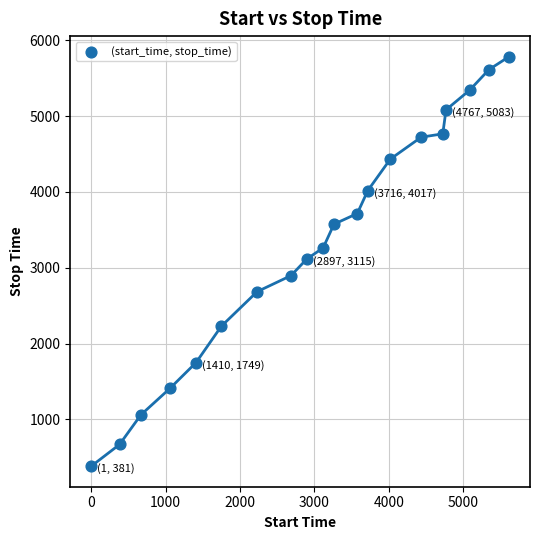

What is the range of X values (max minus min)?

5613